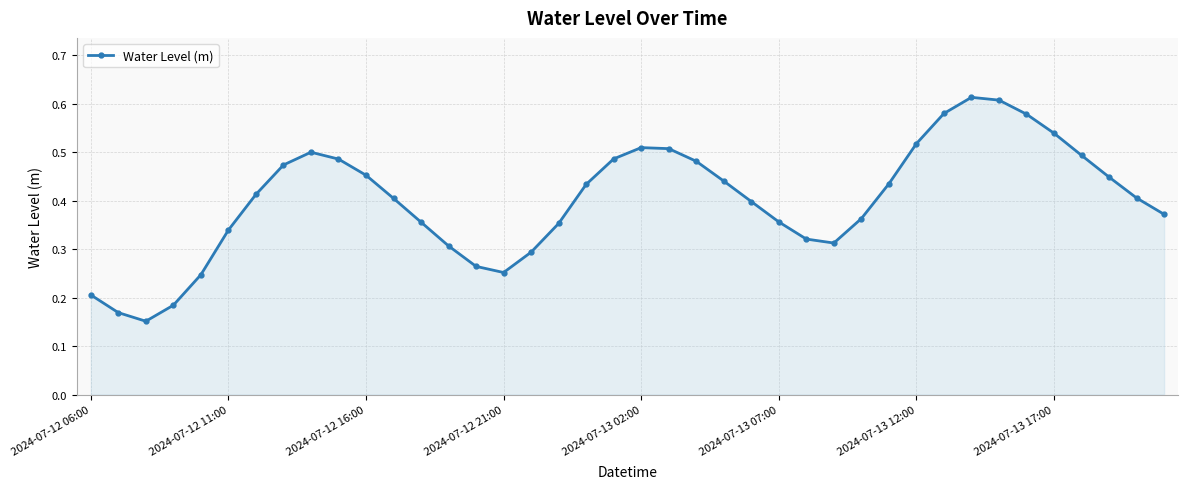

Count the values in the range 0 to 1.

40